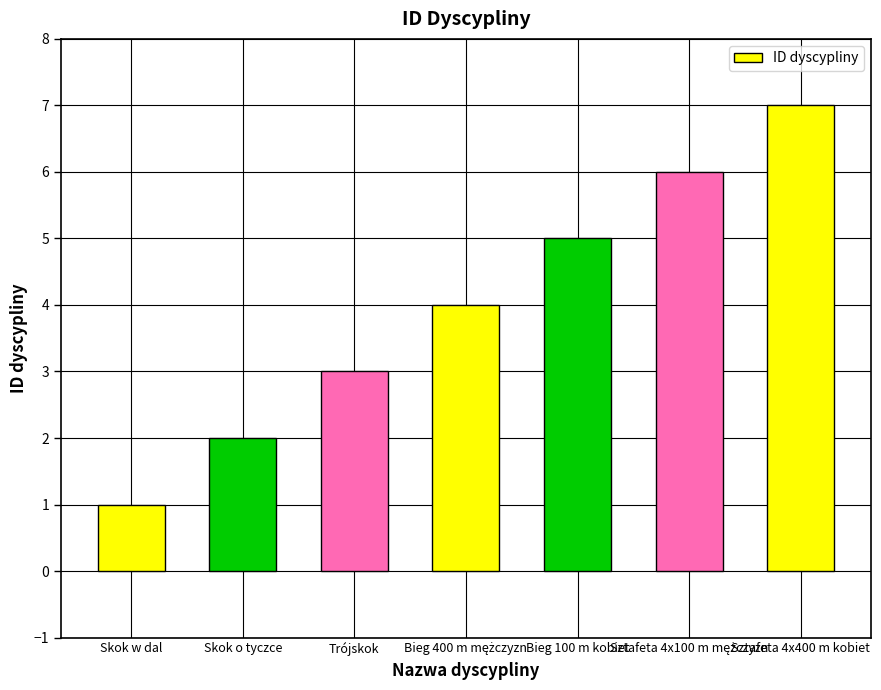

Approximately how many times larger is the value at Skok w dal compared to Trójskok?

0.3